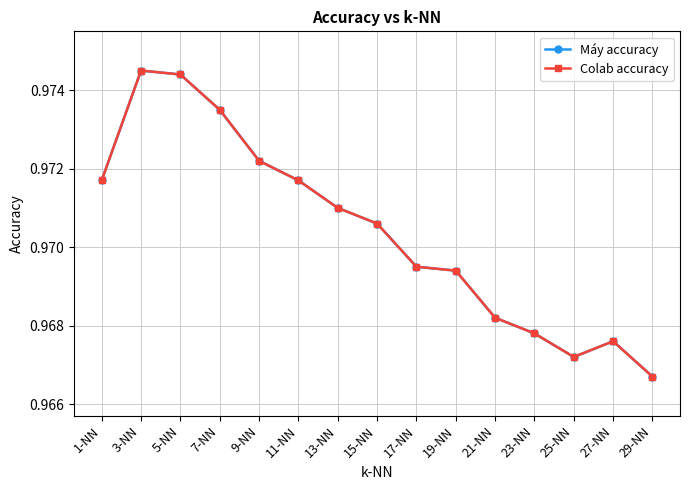

At which category does Colab accuracy reach its first local peak?

3-NN